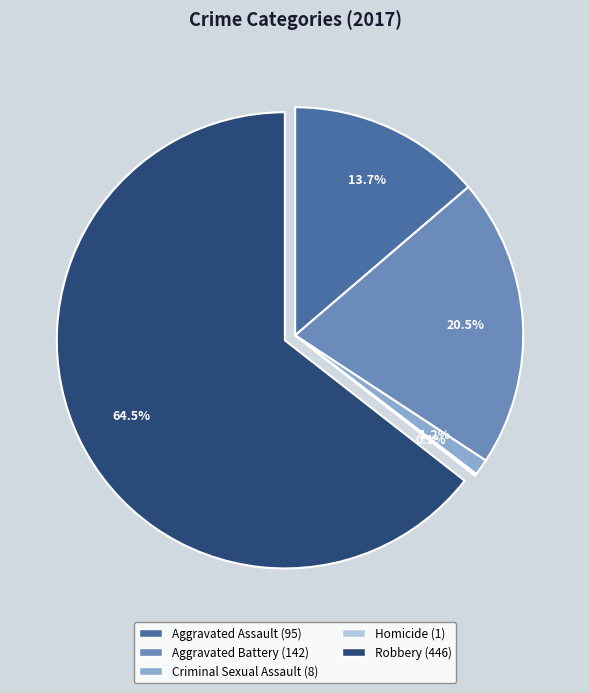

Which has a higher value, Aggravated Battery or Robbery?

Robbery